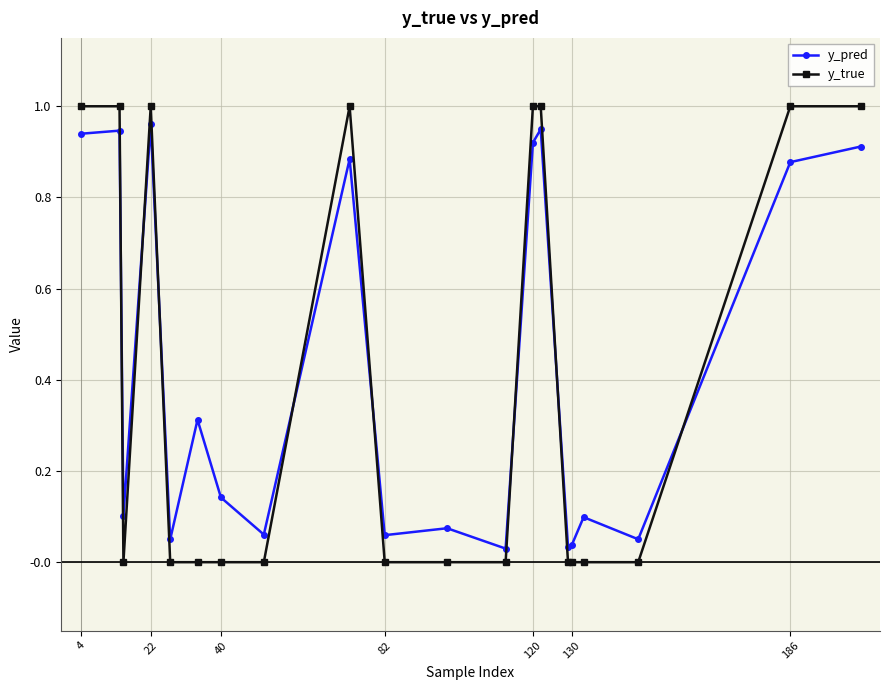

Rank the series by their average value, from highest to lowest.

y_pred, y_true